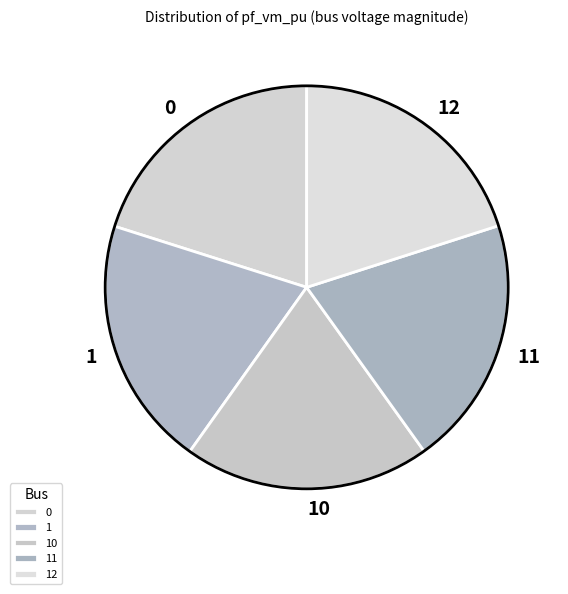

Count the number of slices in the pie.

5